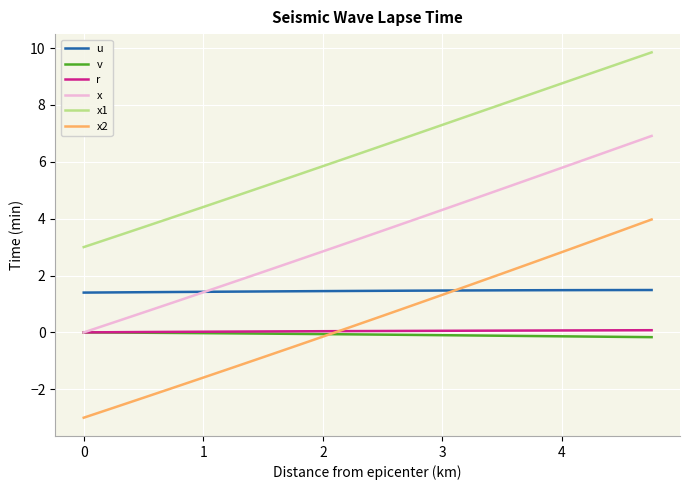

True or false: u and x2 intersect in this chart.

True